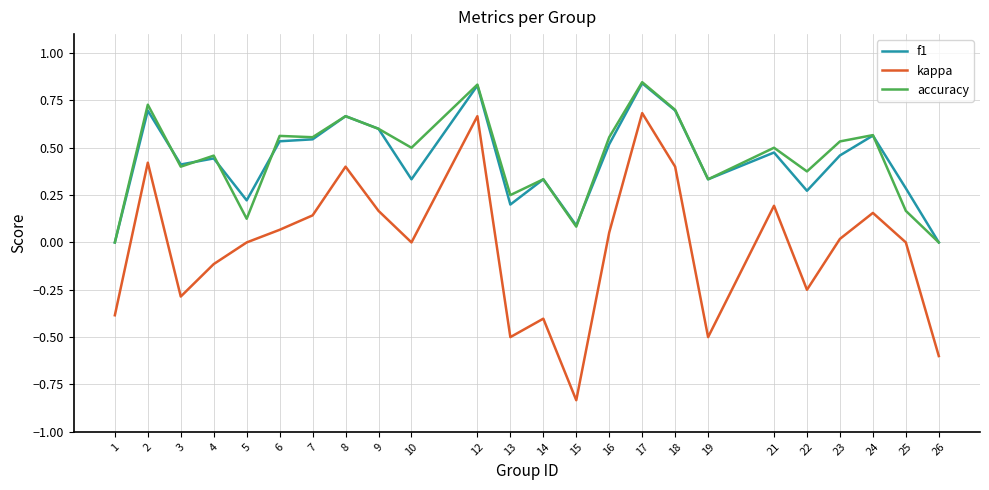

True or false: accuracy and f1 cross at least once.

True